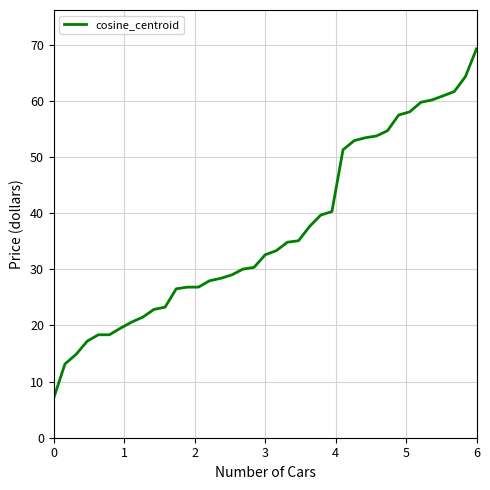

What is the smallest value displayed?

7.1